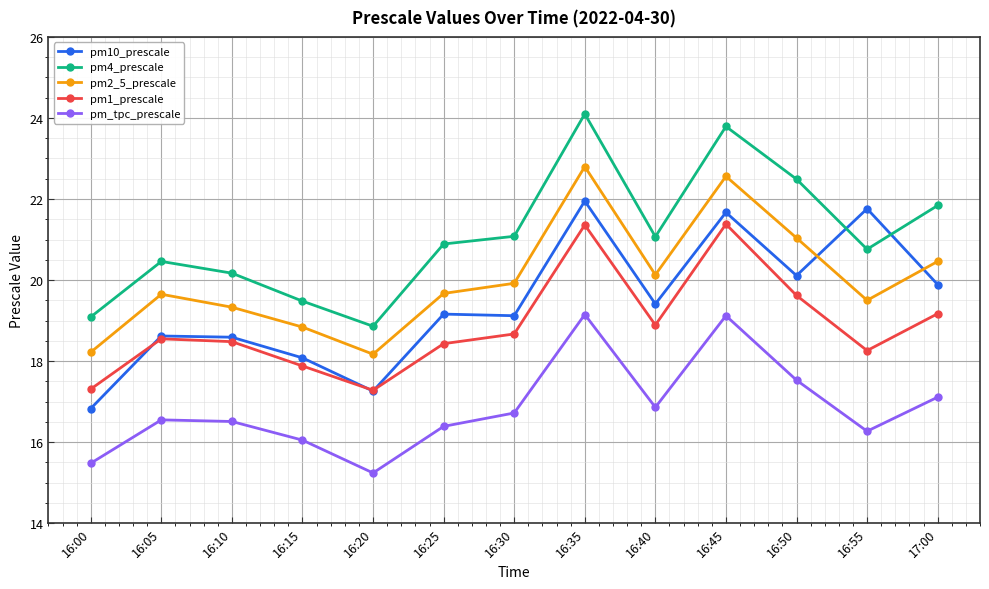

Is the value of pm4_prescale at 16:45 greater than the value of pm2_5_prescale at 16:10?

Yes